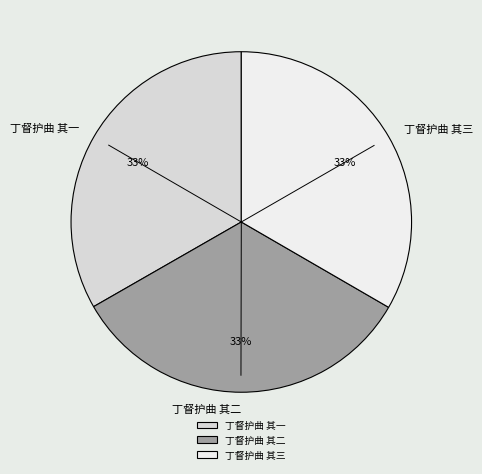

Do 丁督护曲 其一 and 丁督护曲 其三 together represent more than half of the pie?

Yes